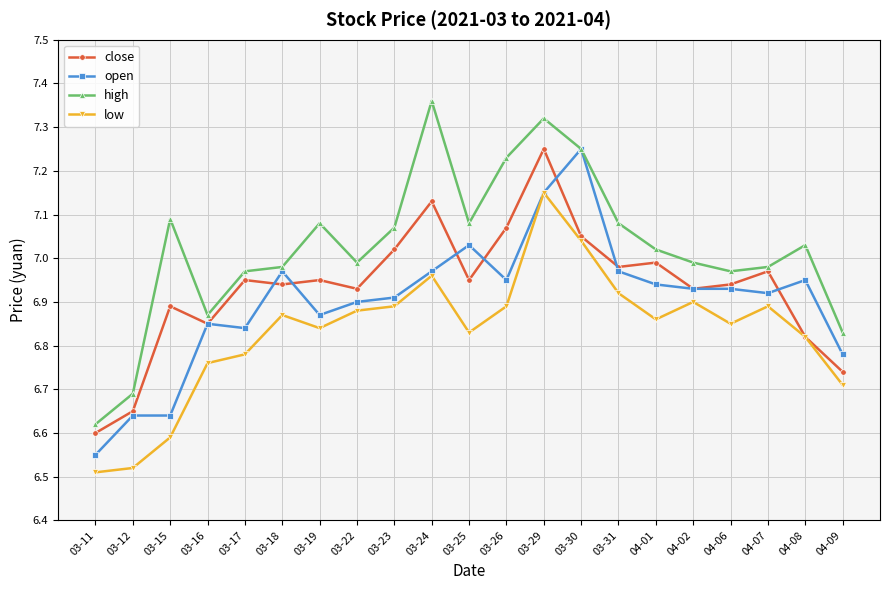

List the series in order of their overall mean, highest first.

high, close, open, low